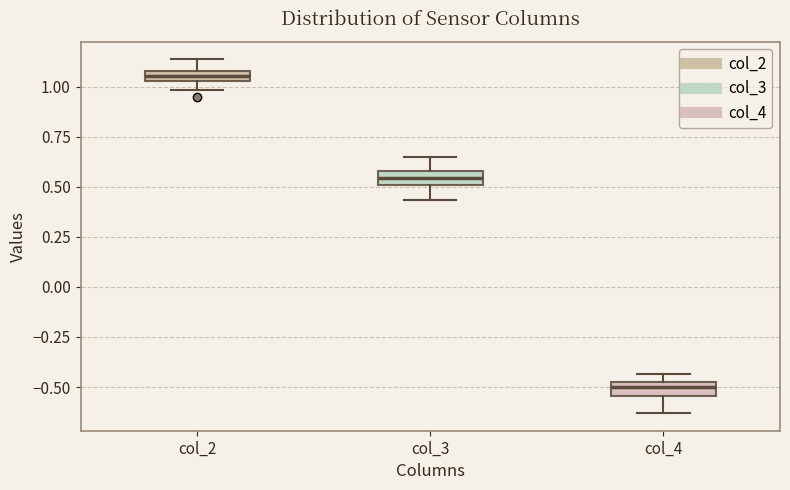

Where is the lower edge of the box for col_2 on the y-axis? The values are not printed on the chart, so give them approximately, as read against the axis.

1.05